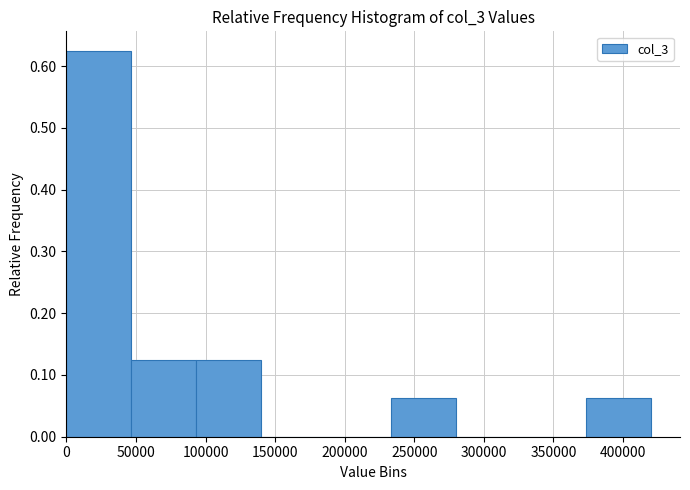

What is the height of the bar covering 95000 to 140000 on the x-axis? Neither the bar edges nor the heights are printed on the chart, so give them approximately, as read against the axes.

0.13